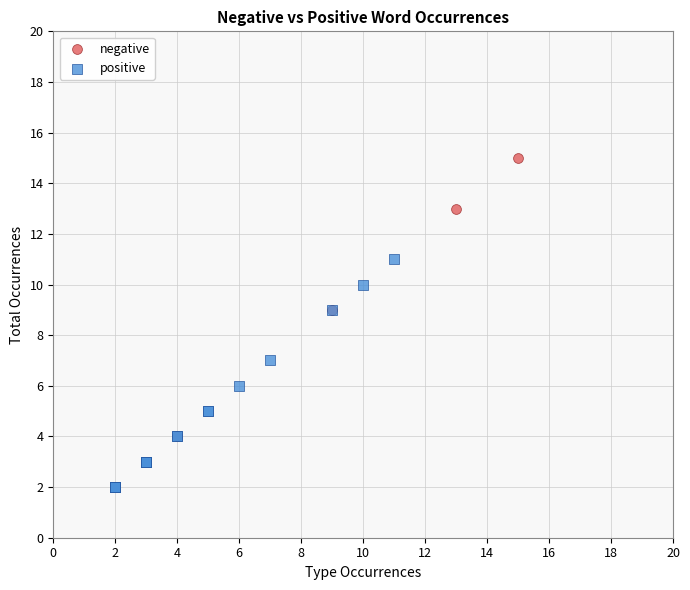

Which series has the largest Y range (max minus min)?

negative